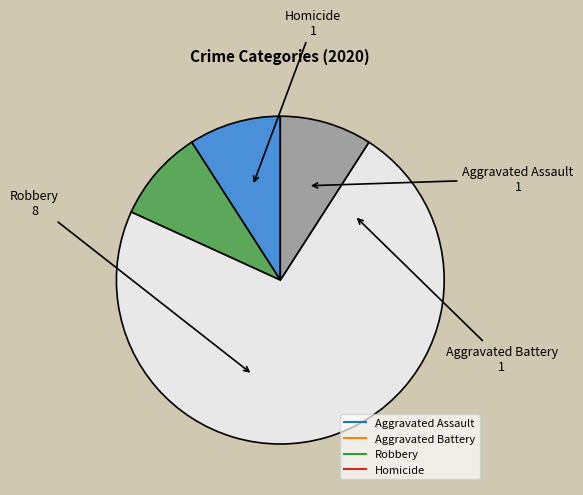

Which slice is the largest?

Robbery